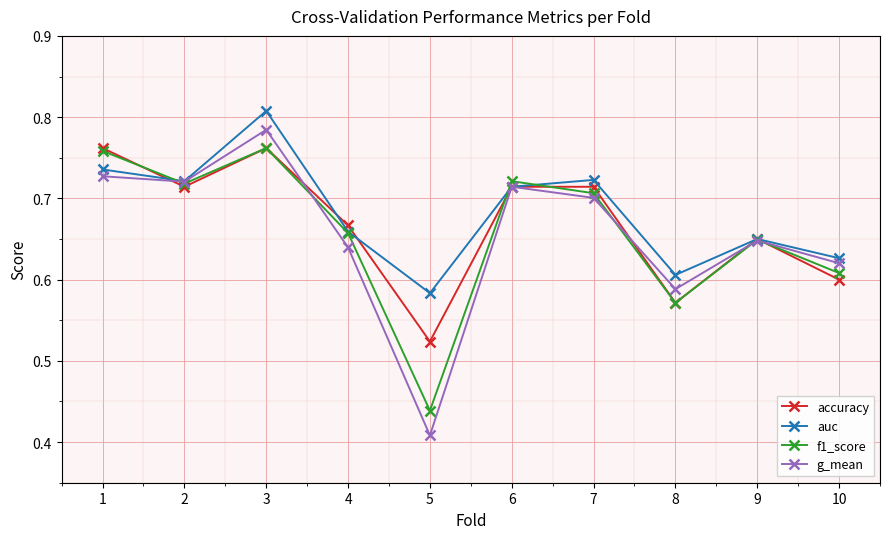

Where is f1_score nearest to the value 0?

5